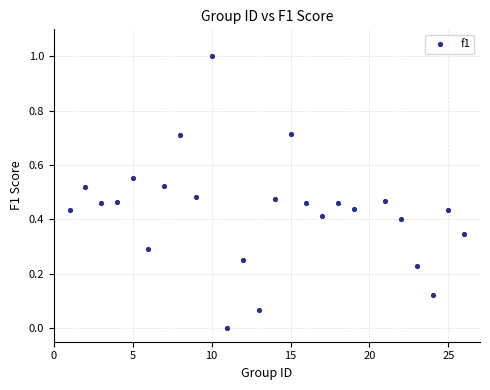

What is the range of Y values (max minus min)?

1.0